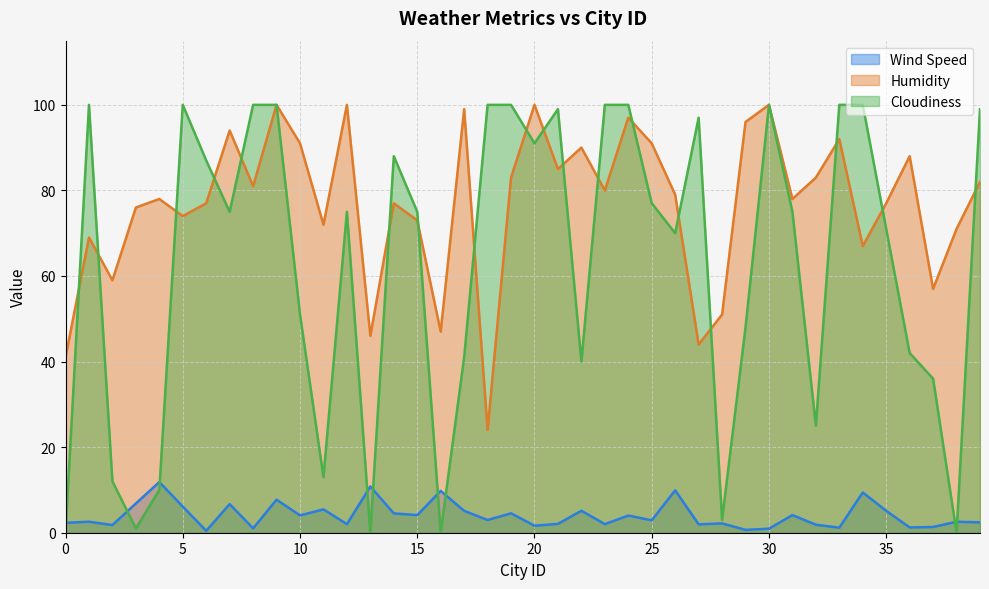

What are all the series names shown in the legend?

Wind Speed, Humidity, Cloudiness